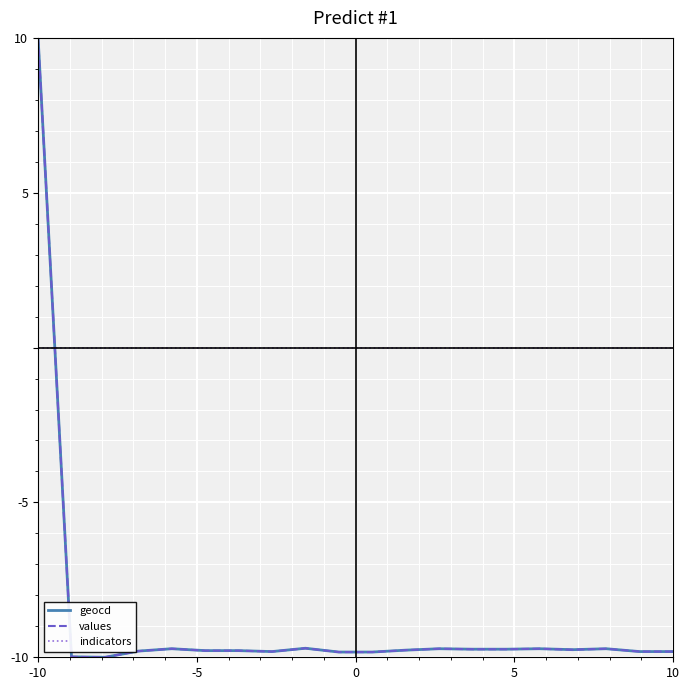

Which series ends up on top after the final intersection of indicators and geocd?

indicators